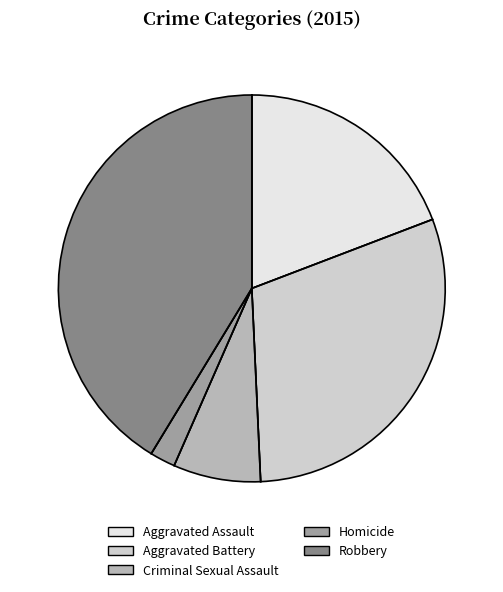

Rank the categories by value from lowest to highest.

Homicide, Criminal Sexual Assault, Aggravated Assault, Aggravated Battery, Robbery